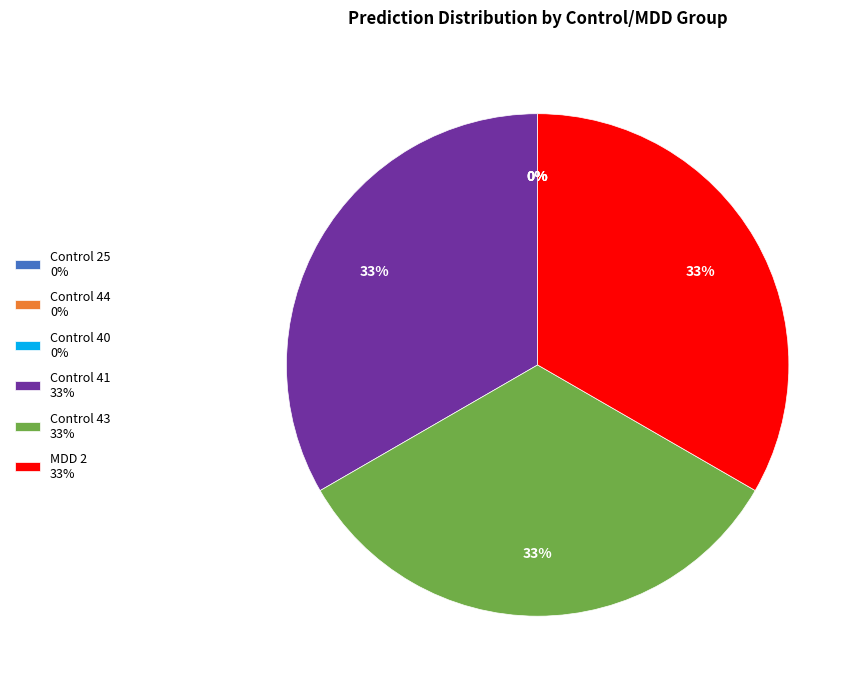

What percentage is the MDD 2 33% slice, to the nearest percent?

33%